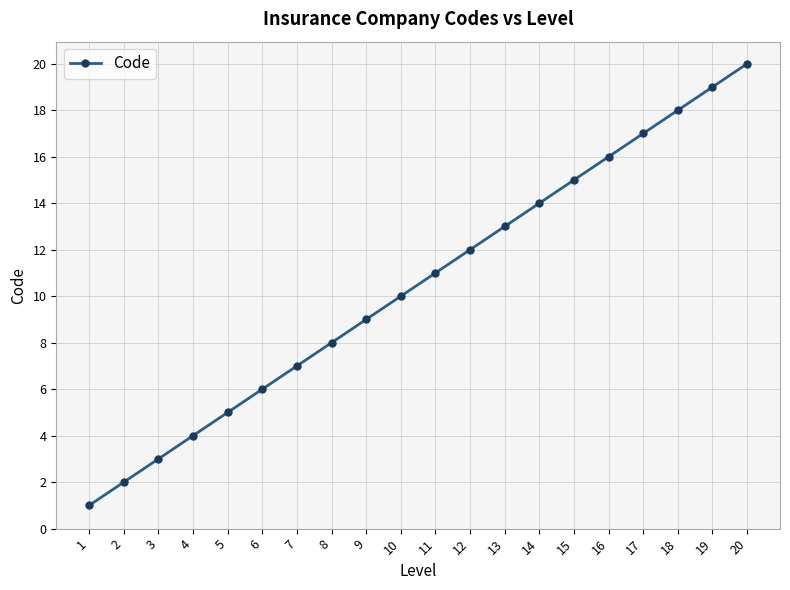

Approximately how many times larger is the value at 13 compared to 12?

1.1